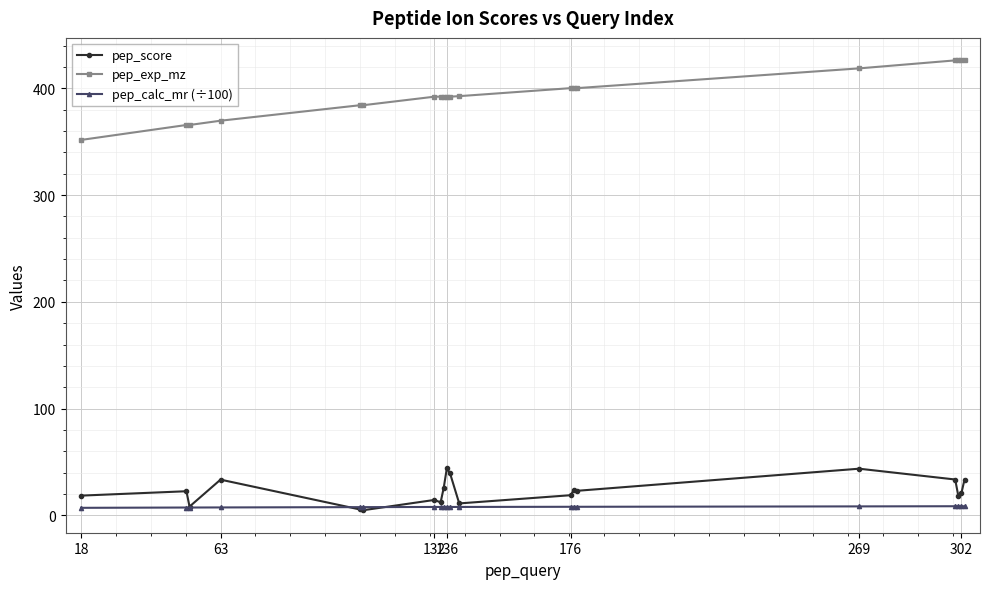

Which series has the largest total across all categories?

pep_exp_mz